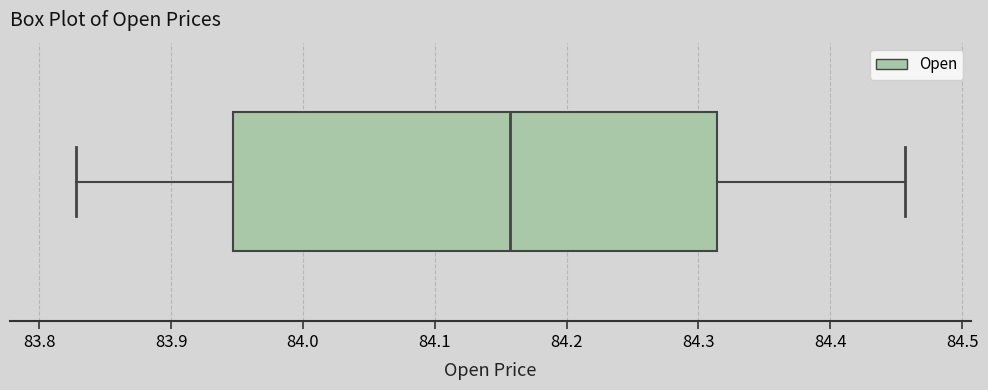

Transcribe this box plot: give where the median line is, the range the box spans, and where the two whiskers end, as read against the x-axis. The values are not printed on the chart, so give them approximately, as read against the axis.

median 84.16, box 83.95 to 84.31, whiskers 83.83 to 84.46